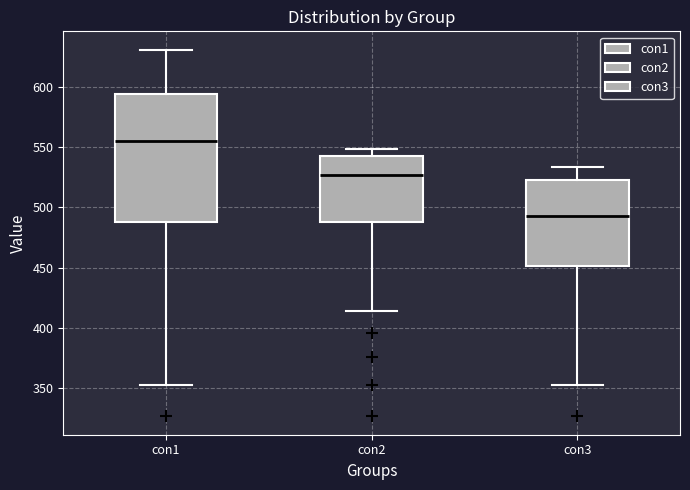

Reading left to right, read every box against the y-axis: the position of its median line, the range the box covers, and the ends of its whiskers. The values are not printed on the chart, so give them approximately, as read against the axis.

con1: median 555, box 490 to 595, whiskers 355 to 630
con2: median 525, box 490 to 545, whiskers 415 to 550
con3: median 495, box 450 to 525, whiskers 355 to 535